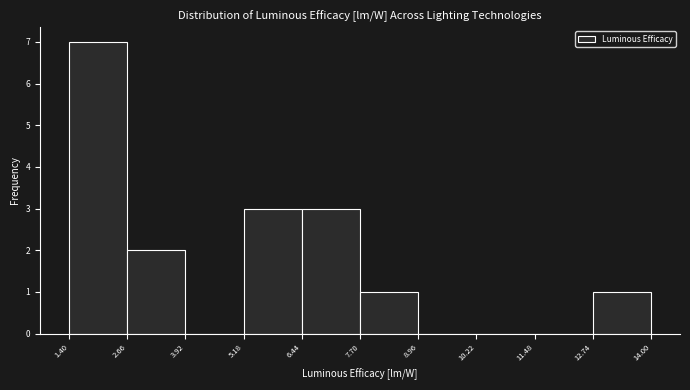

Reading left to right, transcribe this chart: for each bar, give the range it covers on the x-axis and its height. The values are not printed on the chart, so give them approximately, as read against the axis.

1.40 to 2.66: 7
2.66 to 3.92: 2
3.92 to 5.18: 0
5.18 to 6.44: 3
6.44 to 7.70: 3
7.70 to 8.96: 1
8.96 to 10.22: 0
10.22 to 11.48: 0
11.48 to 12.74: 0
12.74 to 14.00: 1